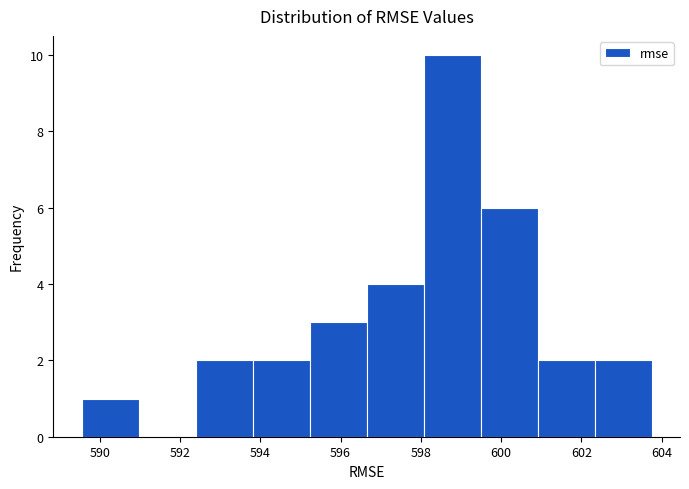

Over which range of the x-axis is the bar tallest?

598.0 to 599.4